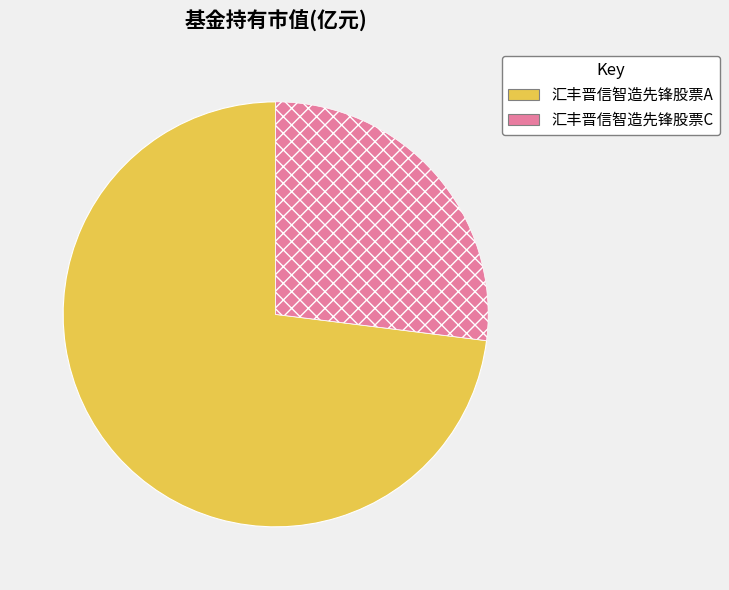

Is it true that 汇丰晋信智造先锋股票A is 73% of the pie?

True